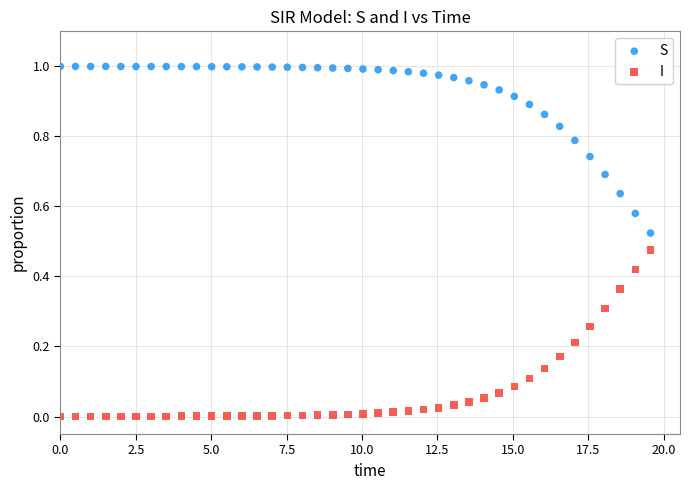

What are all the series names shown in the legend?

S, I